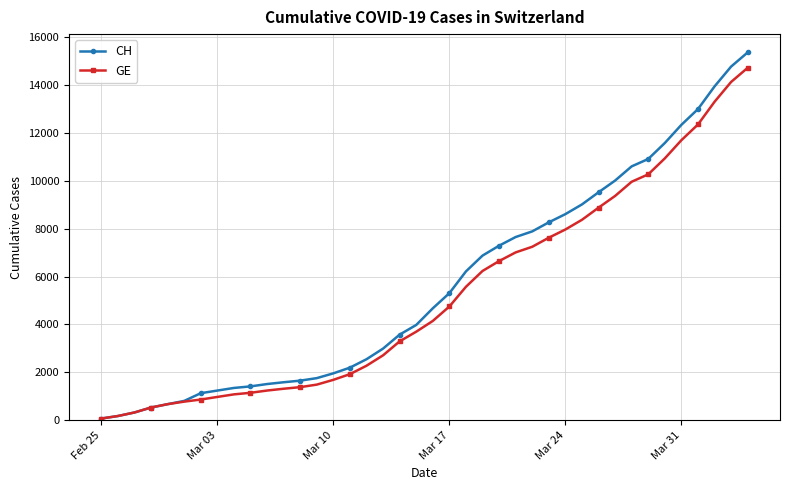

At how many categories does at least one series exceed 12663?

4